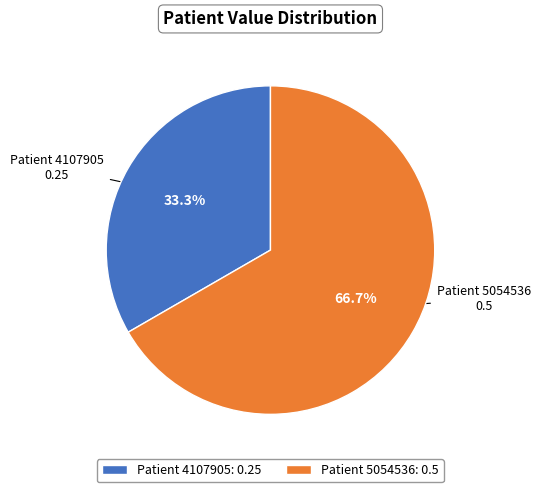

Between Patient 5054536: 0.5 and Patient 4107905: 0.25, which is larger?

Patient 5054536: 0.5